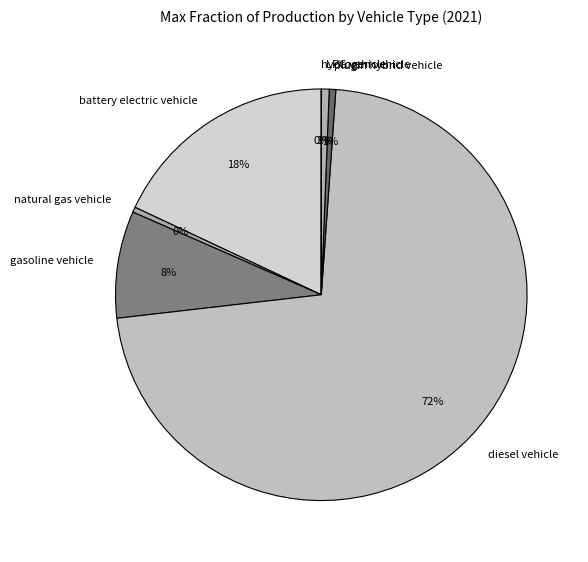

Between plugin hybrid vehicle and diesel vehicle, which is larger?

diesel vehicle